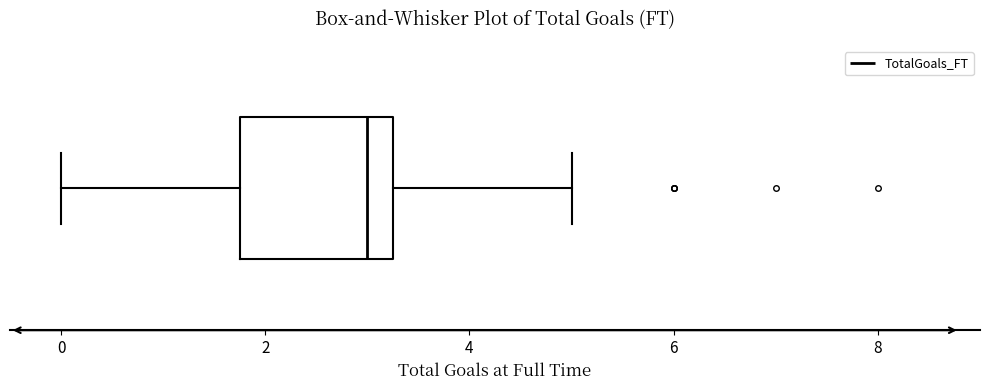

Where does the right whisker of the box end on the x-axis? The values are not printed on the chart, so give them approximately, as read against the axis.

5.0